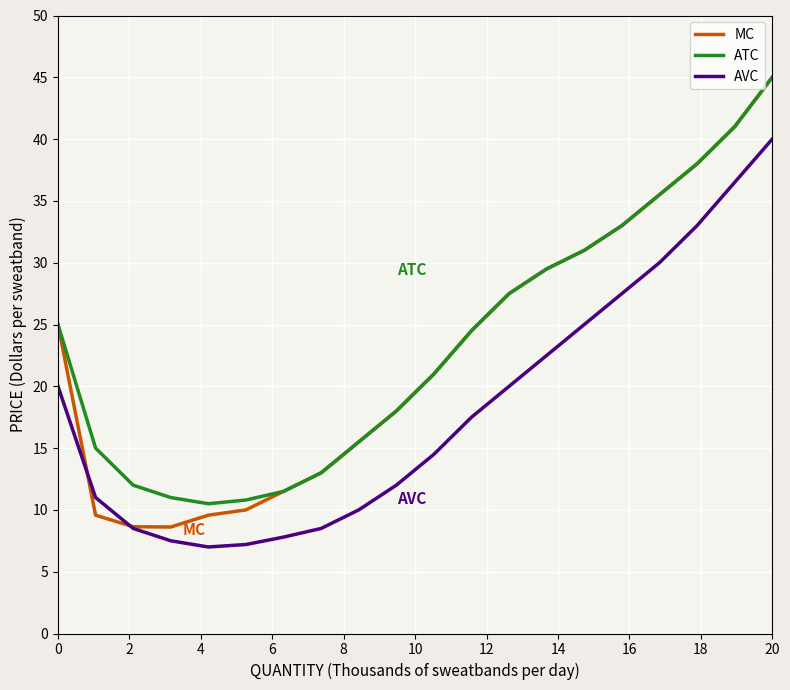

True or false: ATC and AVC cross at least once.

False